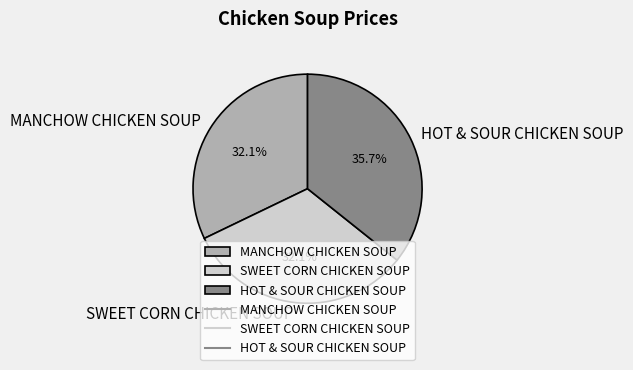

How much of the chart is everything except HOT & SOUR CHICKEN SOUP?

64.3%